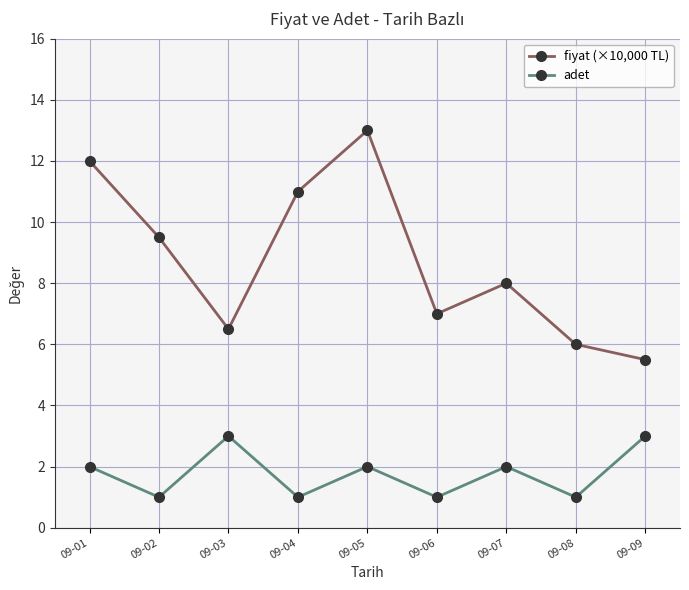

What are all the series names shown in the legend?

fiyat (×10,000 TL), adet